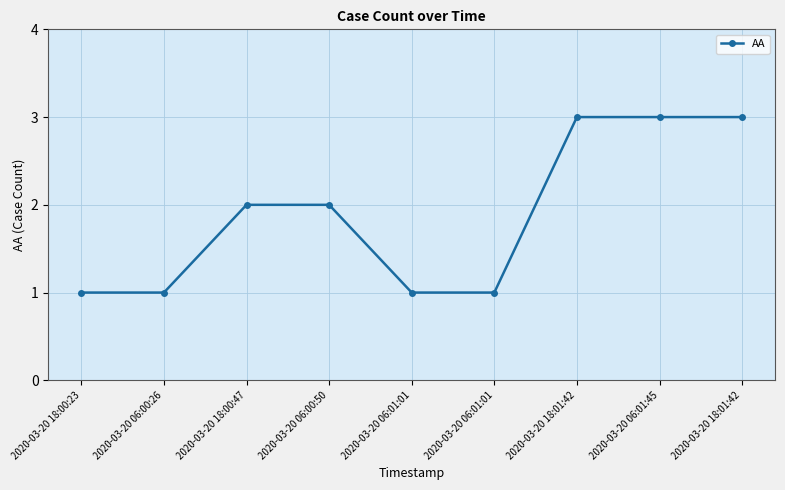

Does the chart display data point markers on the line(s)?

Yes